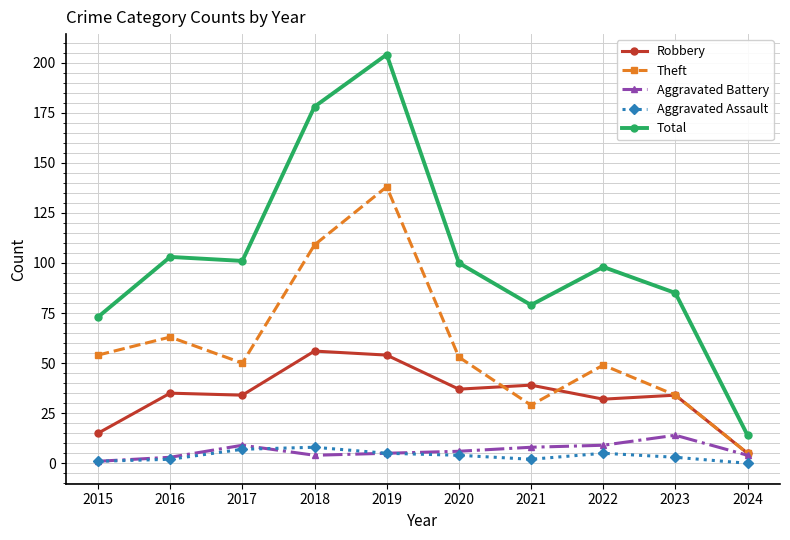

How many series are shown in this chart?

5